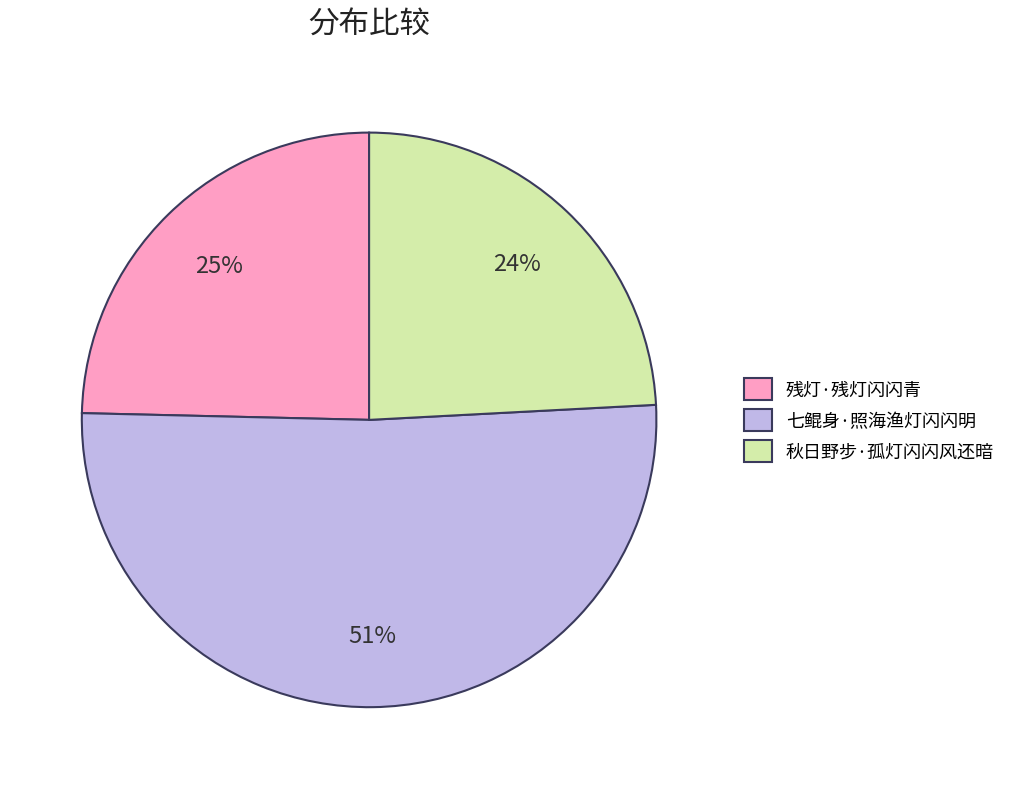

Which slice is the largest?

七鲲身·照海渔灯闪闪明